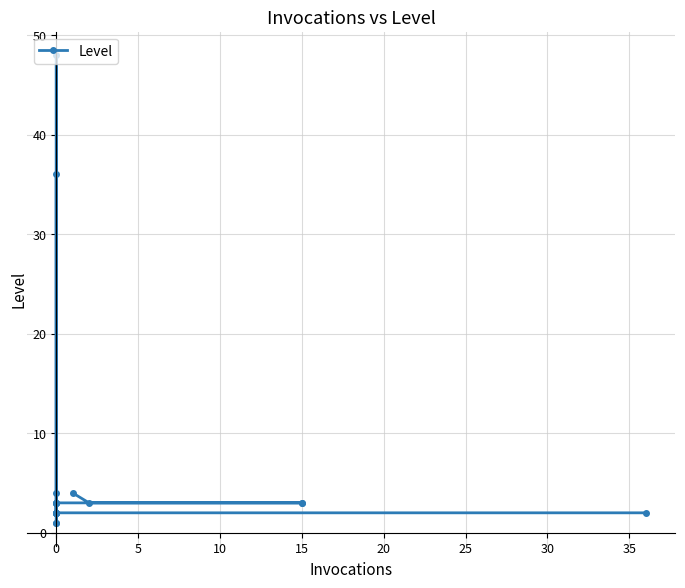

True or false: the data shows 3 at 0.

True